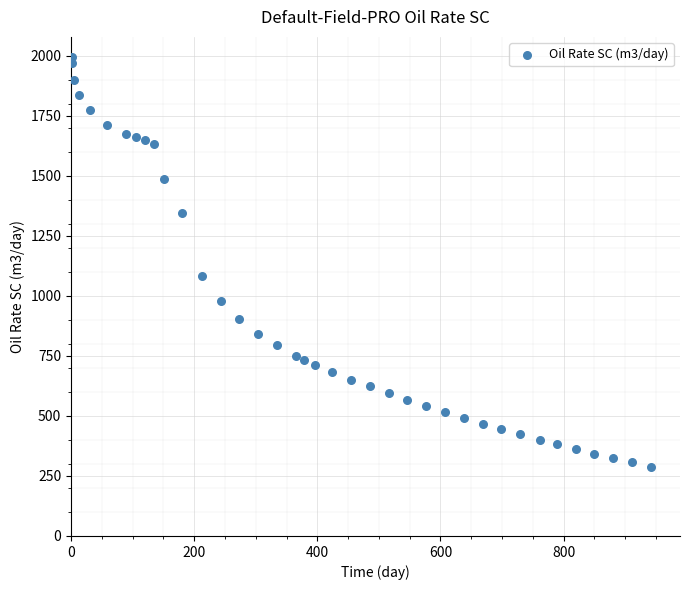

What is the range of Y values (max minus min)?

1704.5